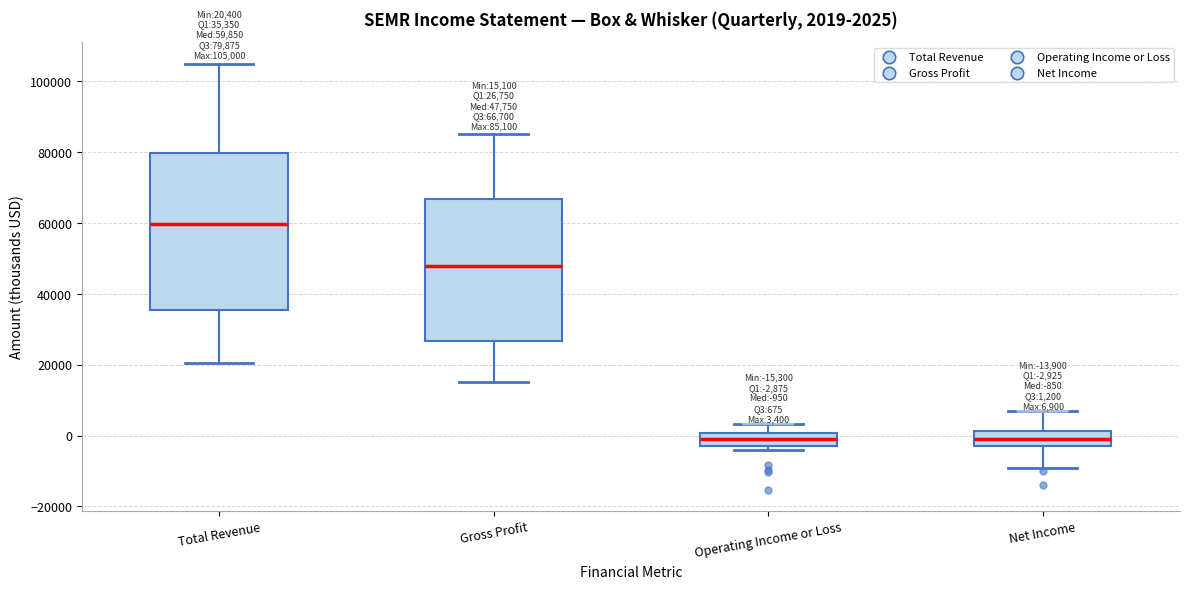

Comparing the boxes themselves (not the whiskers), which one is the tallest?

Total Revenue